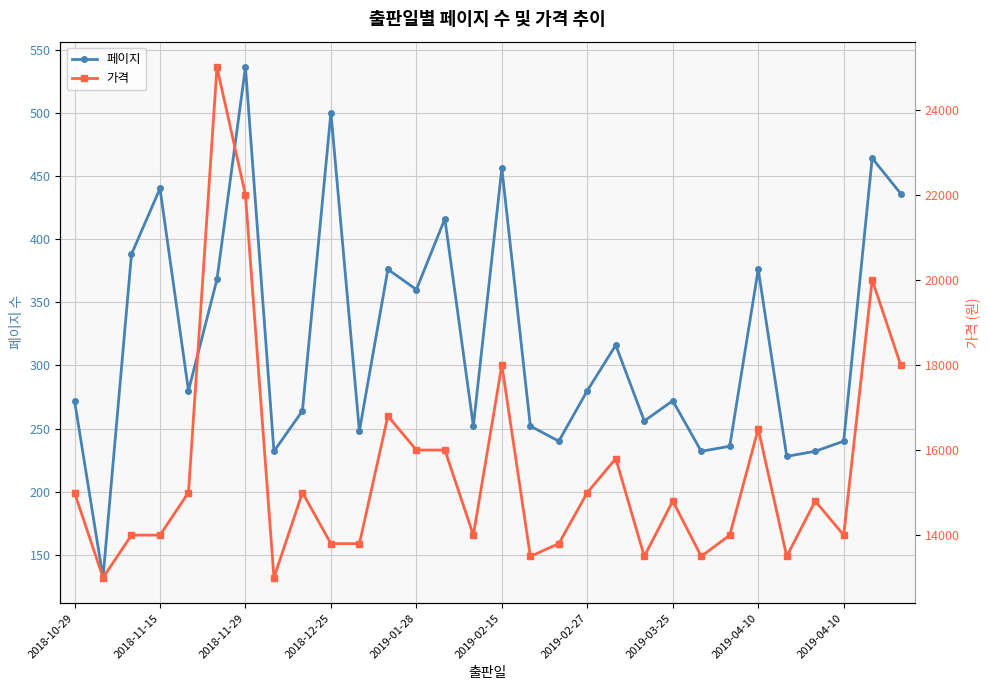

True or false: 가격 and 페이지 intersect in this chart.

False